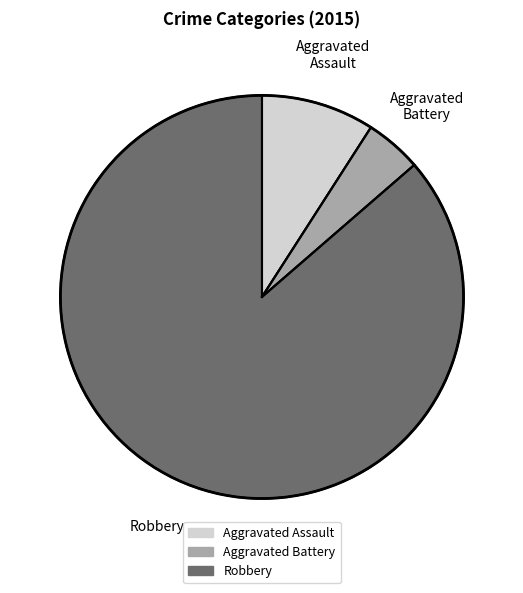

Does any single category account for the majority?

Yes